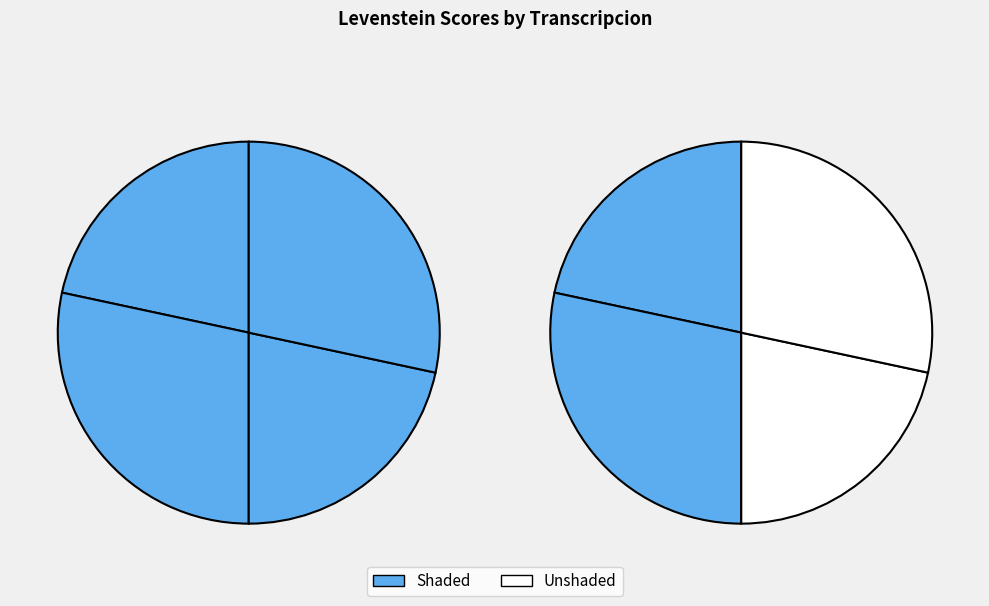

Count the number of slices in the pie.

4